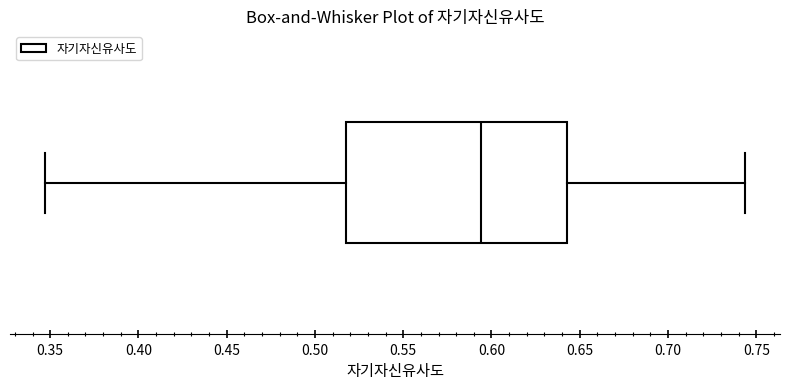

Transcribe this box plot: give where the median line is, the range the box spans, and where the two whiskers end, as read against the x-axis. The values are not printed on the chart, so give them approximately, as read against the axis.

median 0.595, box 0.515 to 0.645, whiskers 0.345 to 0.745